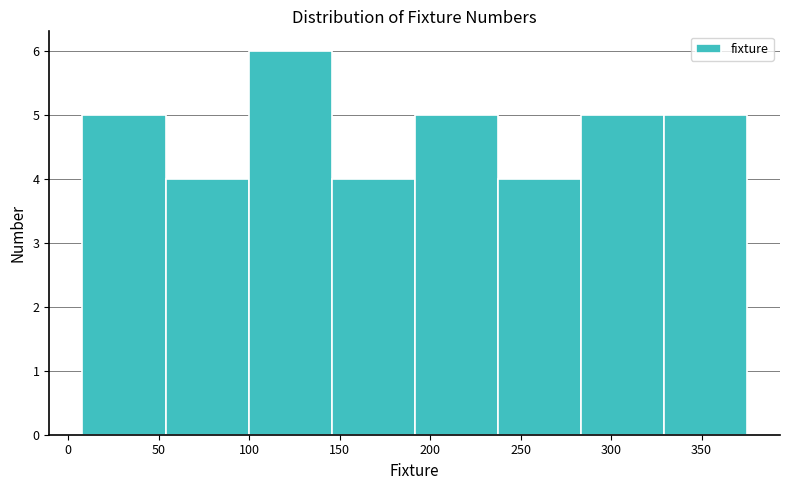

Reading left to right, list every bar in this chart as the range it spans on the x-axis followed by its height. Neither the bar edges nor the heights are printed on the chart, so give them approximately, as read against the axes.

10 to 55: 5
55 to 100: 4
100 to 145: 6
145 to 190: 4
190 to 235: 5
235 to 285: 4
285 to 330: 5
330 to 375: 5